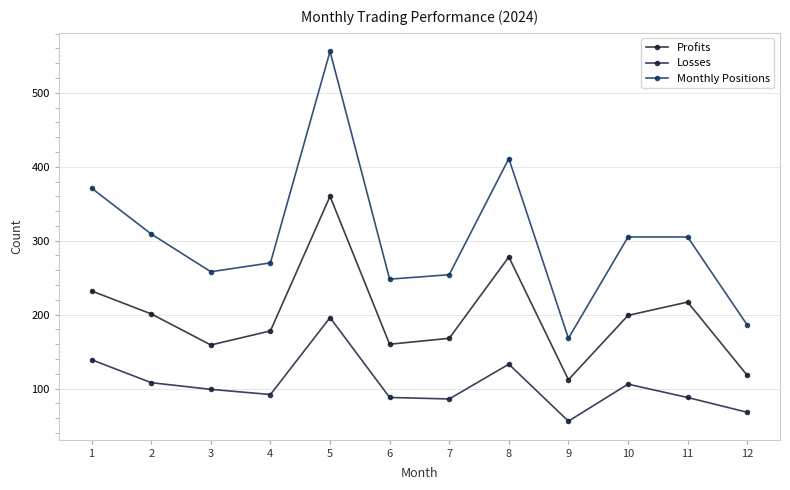

List the series in order of their peak value, lowest first.

Losses, Profits, Monthly Positions